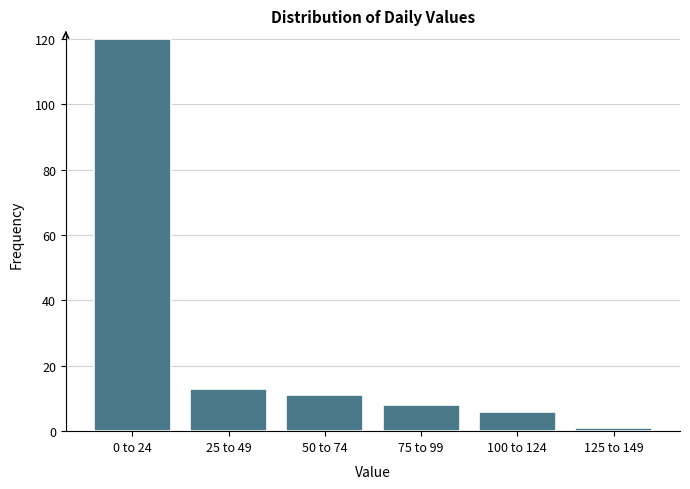

Reading left to right, what are all the values shown in this chart?

120	13	11	8	6	1